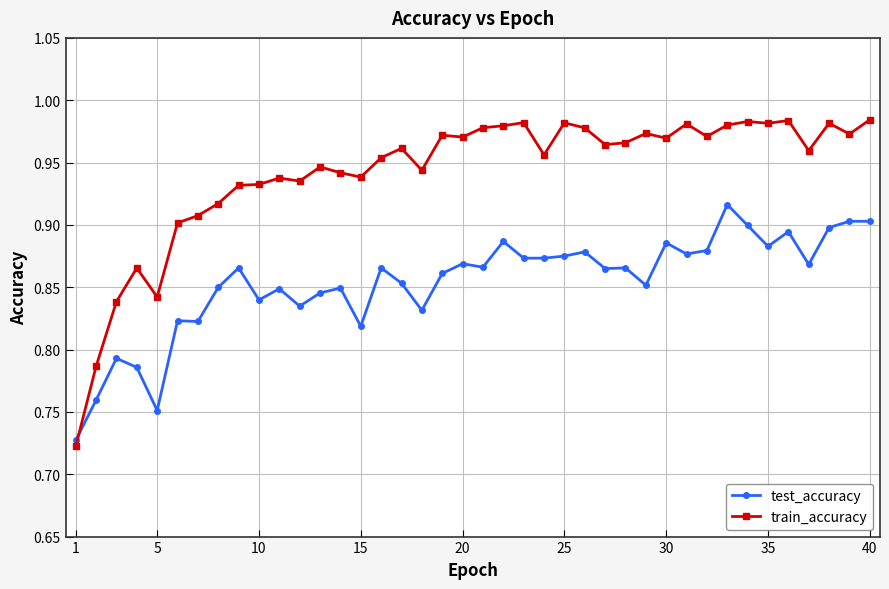

At how many categories does at least one series exceed 0?

40